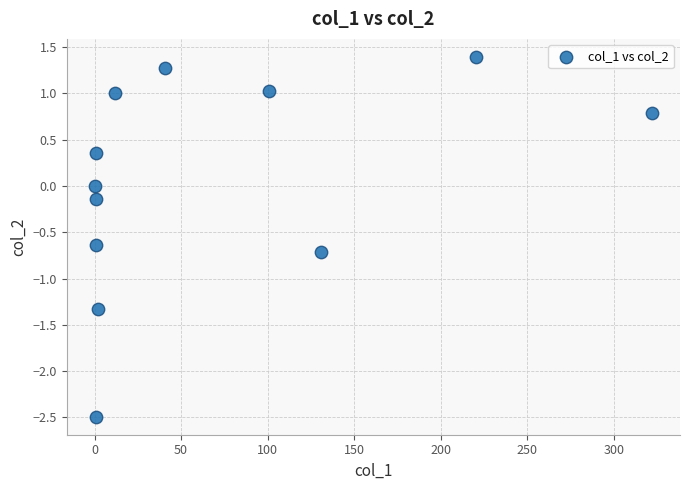

What is the average X value?

69.4